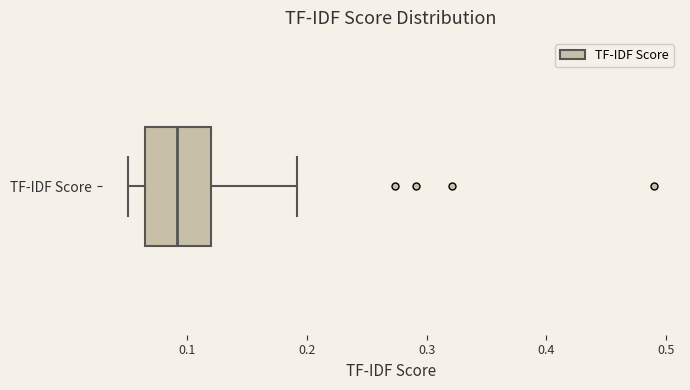

Transcribe this box plot: give where the median line is, the range the box spans, and where the two whiskers end, as read against the x-axis. The values are not printed on the chart, so give them approximately, as read against the axis.

median 0.09, box 0.07 to 0.12, whiskers 0.05 to 0.19